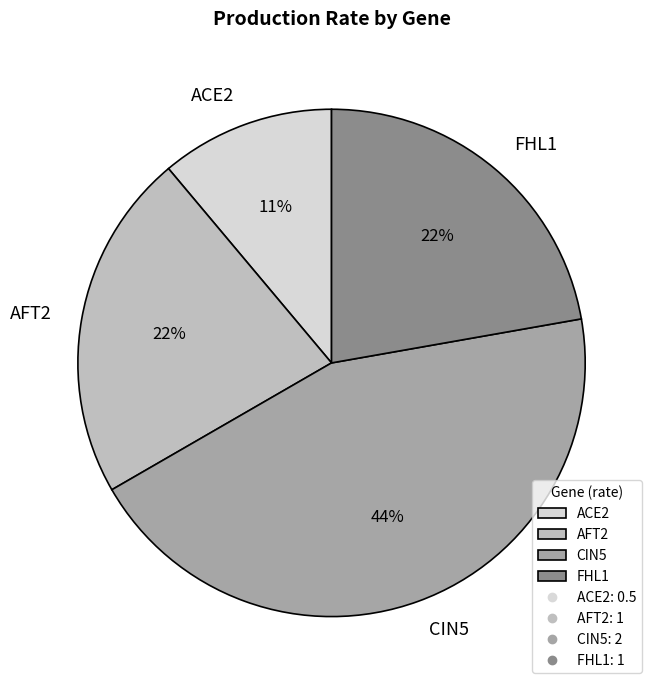

How many slices are in this pie chart?

4